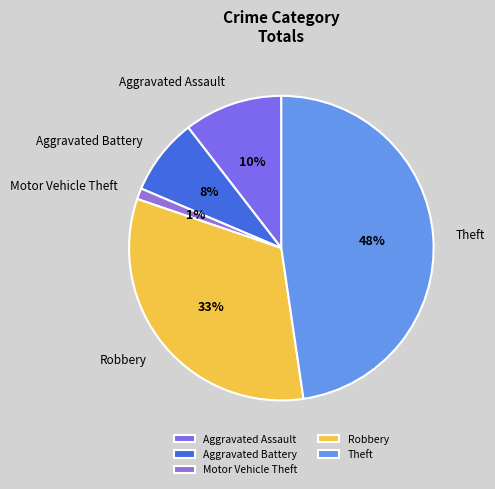

Is the sum of Aggravated Assault and Motor Vehicle Theft greater than half?

No